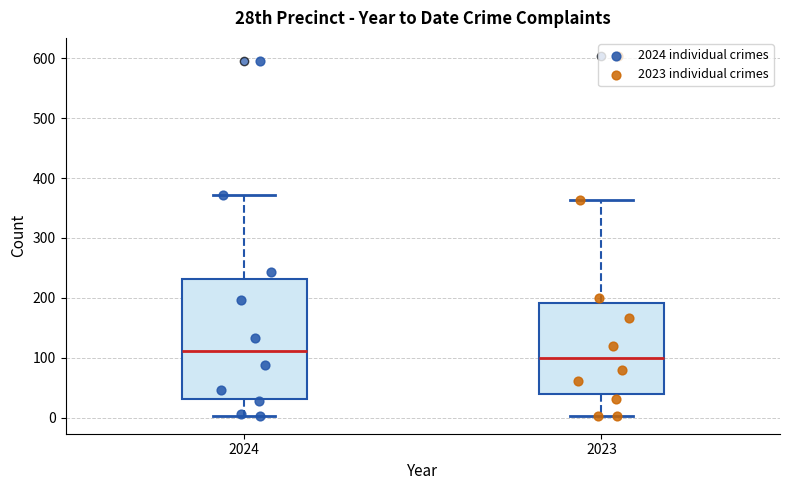

Where is the lower edge of the box at x = 2023 on the y-axis? The values are not printed on the chart, so give them approximately, as read against the axis.

40